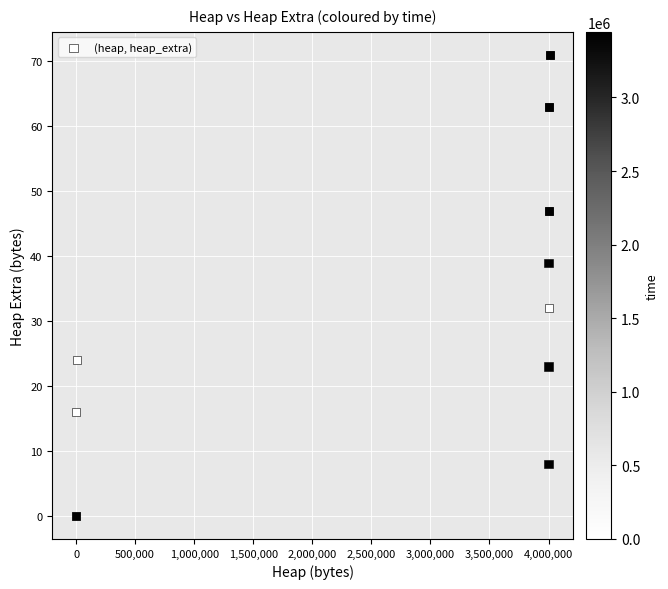

What Y value in the scatter plot is closest to 35?

32